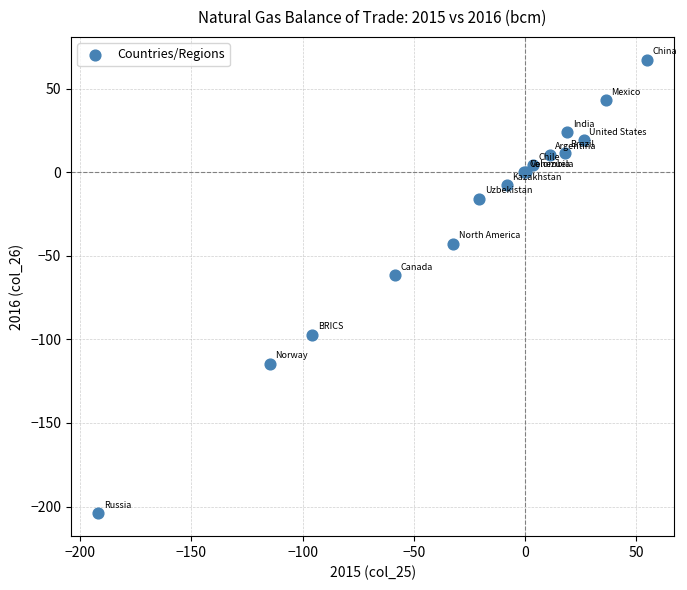

What Y value in the scatter plot is closest to -68?

-61.7